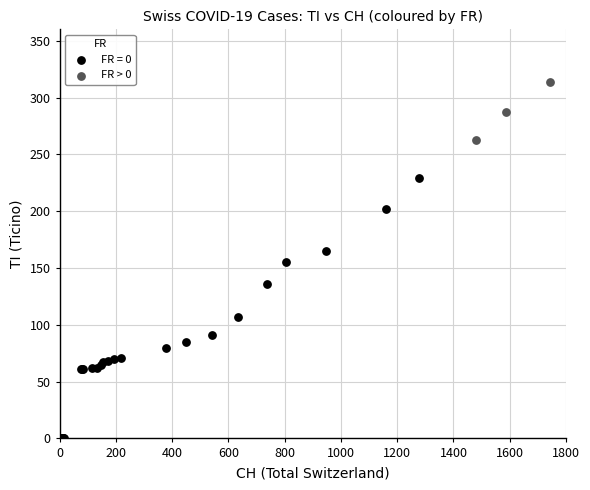

Which series contains the highest Y value?

FR > 0